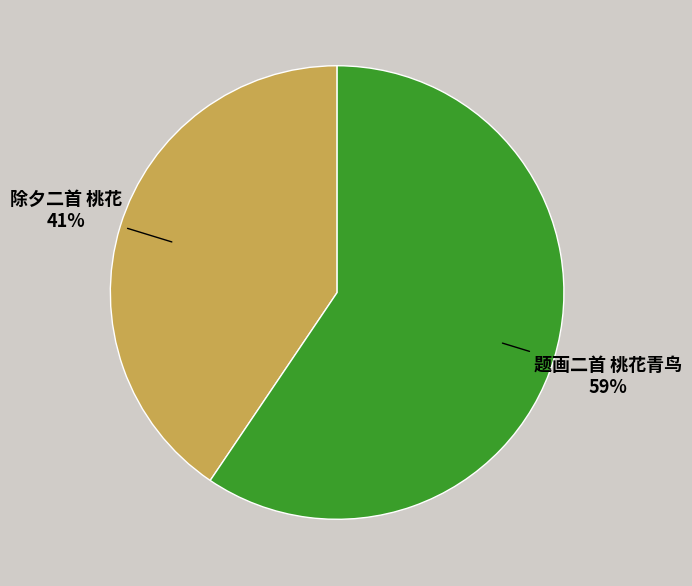

Is it true that 题画二首 桃花青鸟 is 59% of the pie?

True